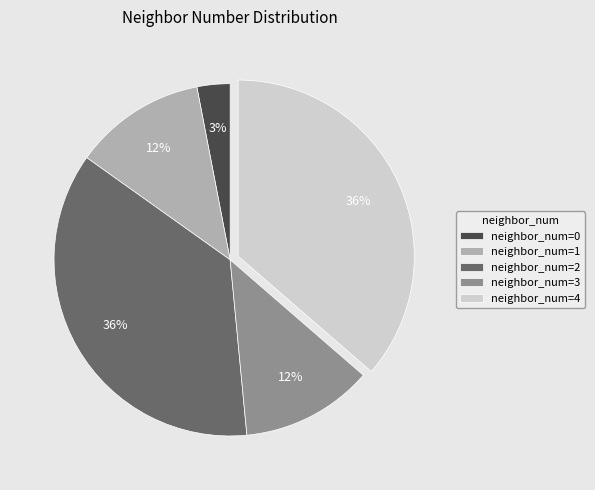

What percentage is the neighbor_num=4 slice, to the nearest percent?

36%